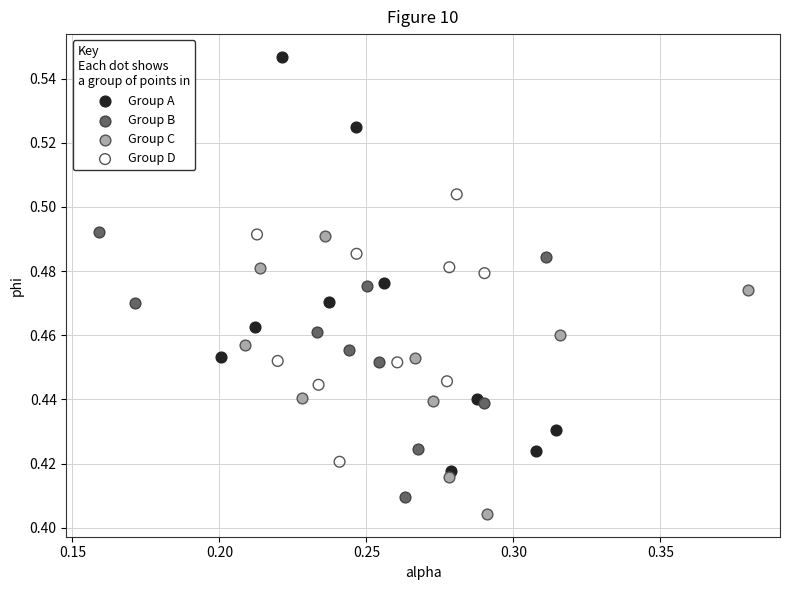

What are all the series names shown in the legend?

Group A, Group B, Group C, Group D